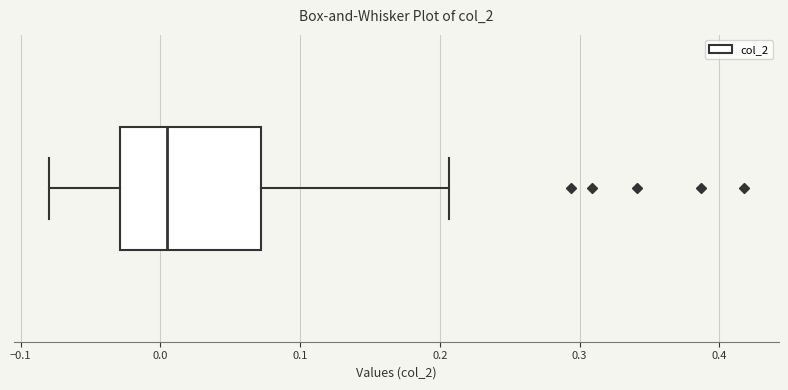

Transcribe this box plot: give where the median line is, the range the box spans, and where the two whiskers end, as read against the x-axis. The values are not printed on the chart, so give them approximately, as read against the axis.

median 0.00, box -0.03 to 0.07, whiskers -0.08 to 0.21